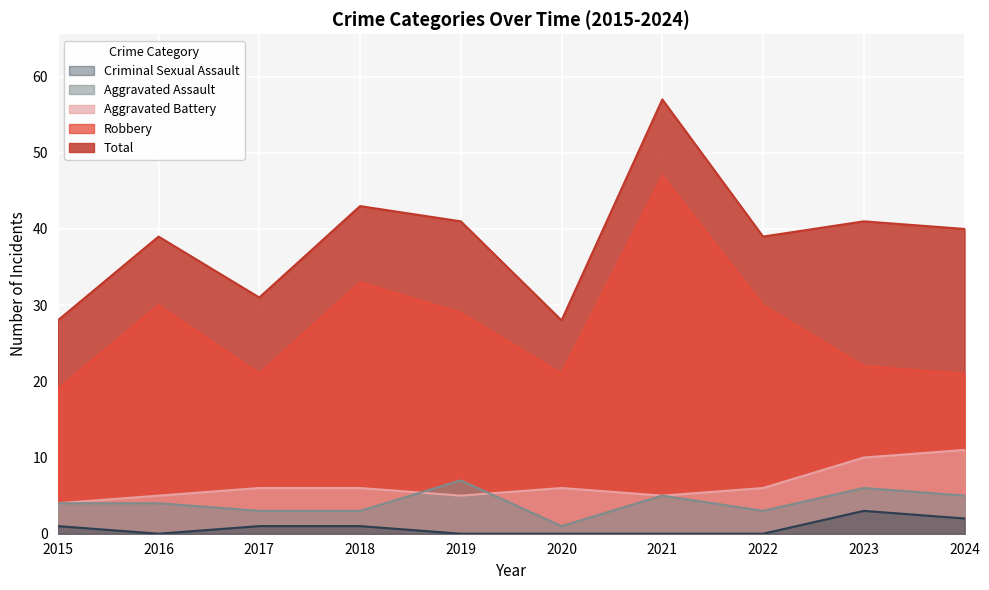

True or false: Criminal Sexual Assault has a value of 2 at 2023.

False